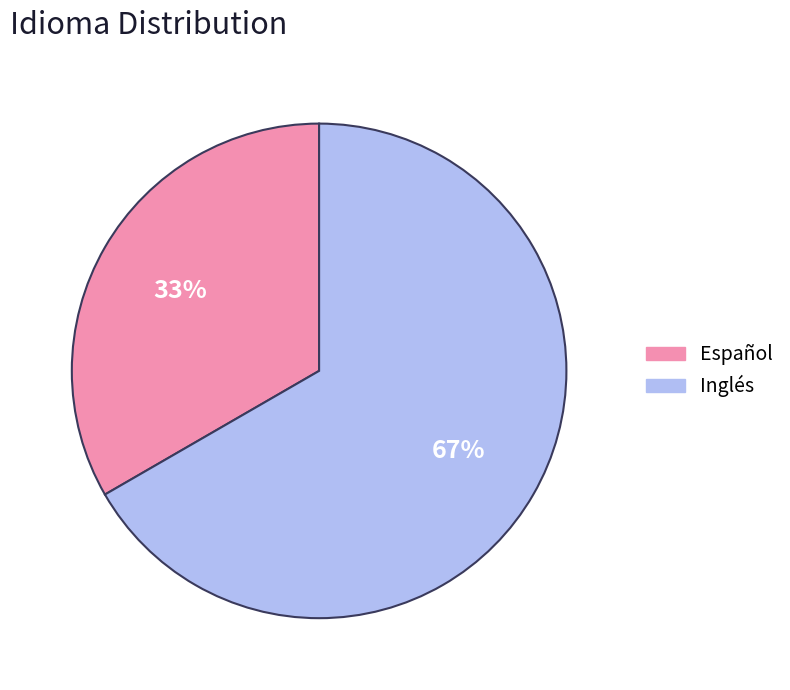

To the nearest percent, what portion does Inglés represent?

67%